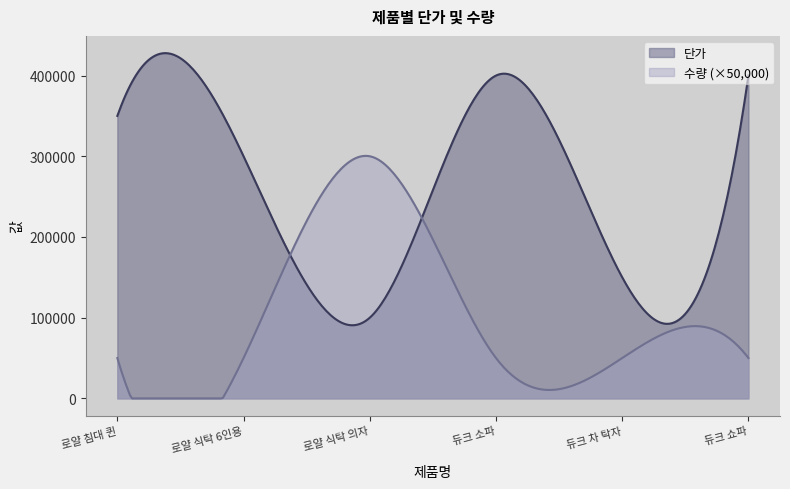

What is the label of the 2nd point from the right?

듀크 차 탁자